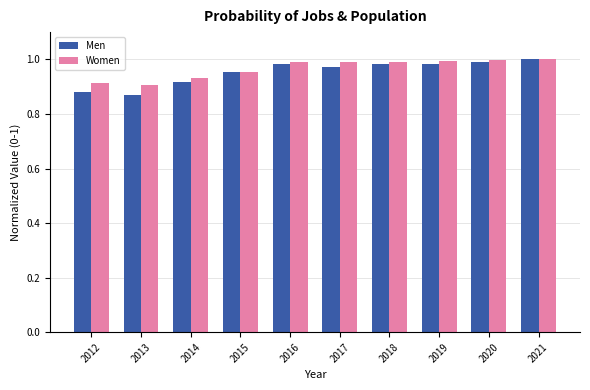

Which series changed the most between 2012 and 2018?

Men